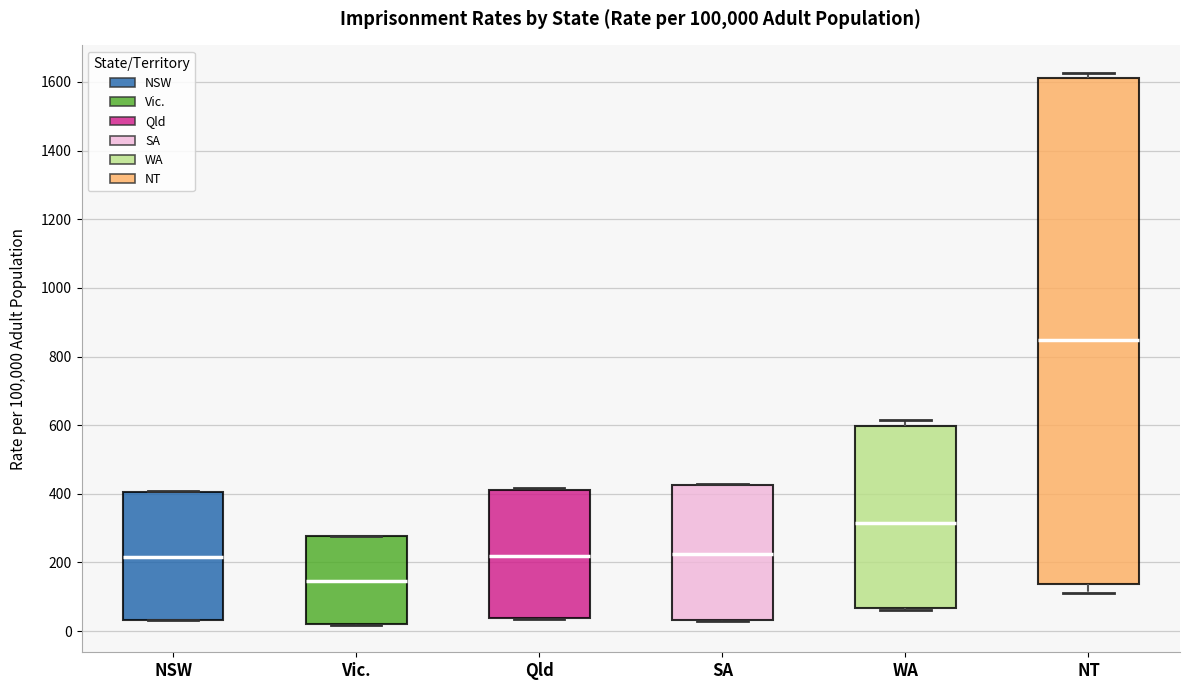

Where does the median line of the box for WA sit on the y-axis? The values are not printed on the chart, so give them approximately, as read against the axis.

320